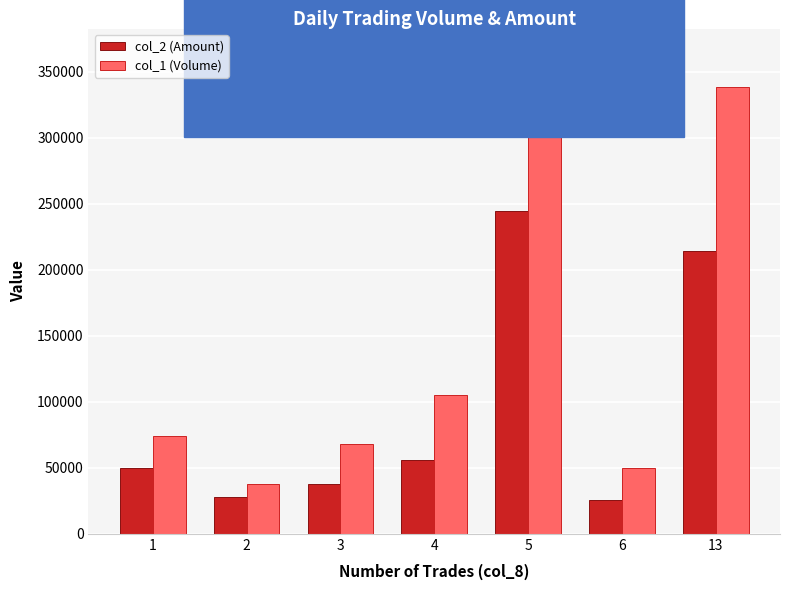

What is the spread (max minus min) of values at 1?

24250